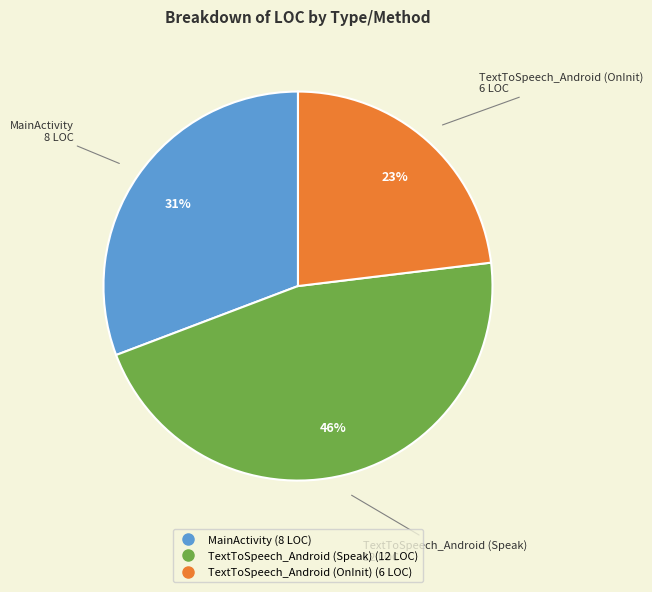

Do MainActivity and TextToSpeech_Android (Speak) together represent more than half of the pie?

Yes